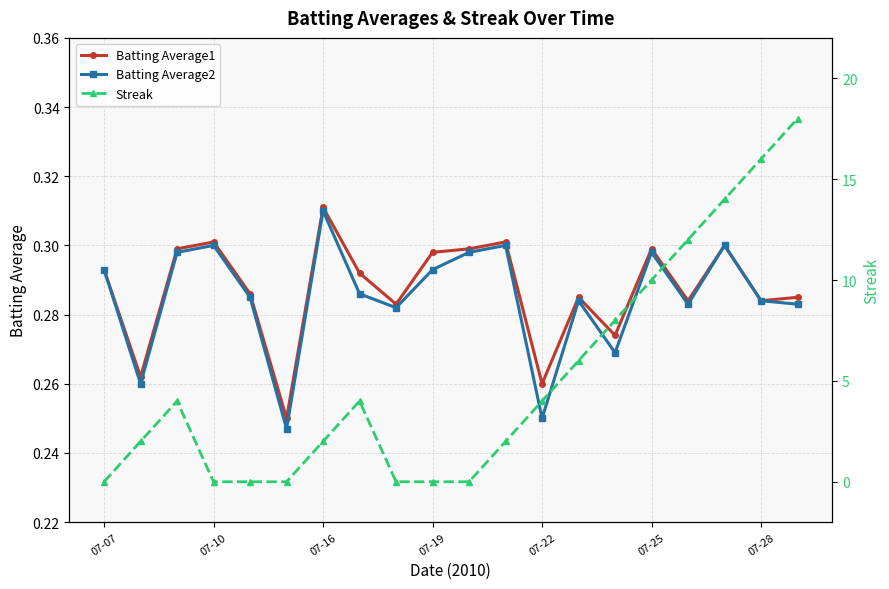

True or false: Batting Average1 has a value of 0.3 at 11.

True